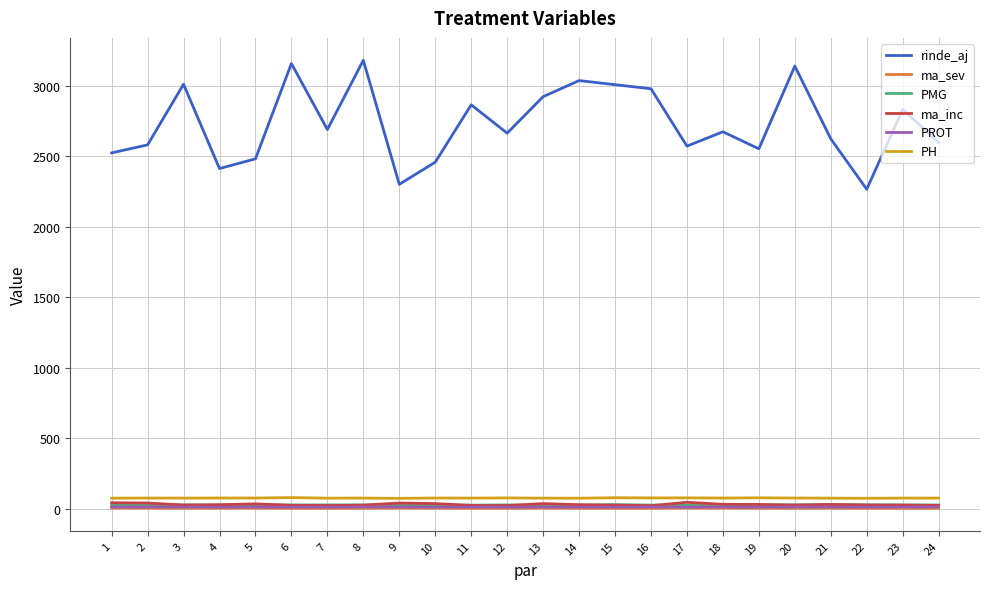

The value of rinde_aj at 23 is 4147.6. True or false?

False